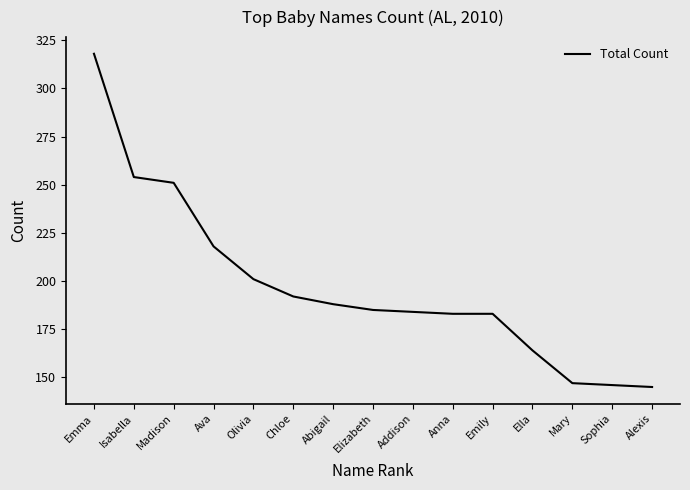

How many categories are shown in the chart?

15